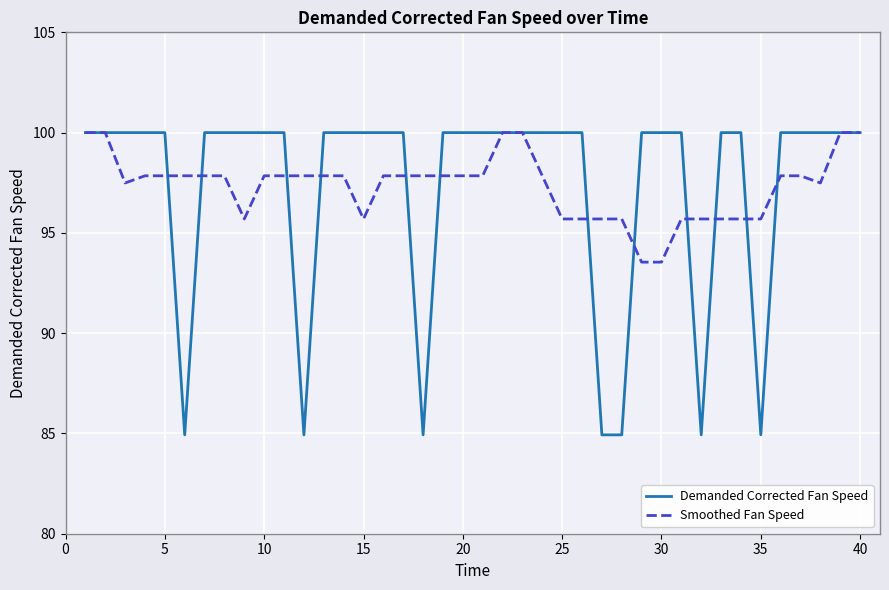

What is the maximum value for Smoothed Fan Speed?

100.0